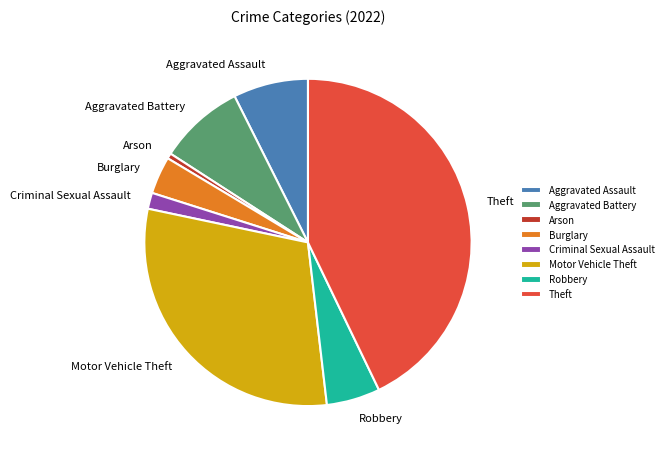

Combined, do Burglary and Theft account for over 50%?

No